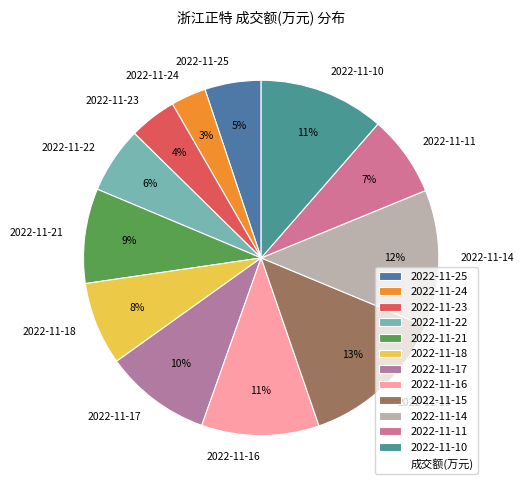

Is there any slice that represents more than half of the pie?

No